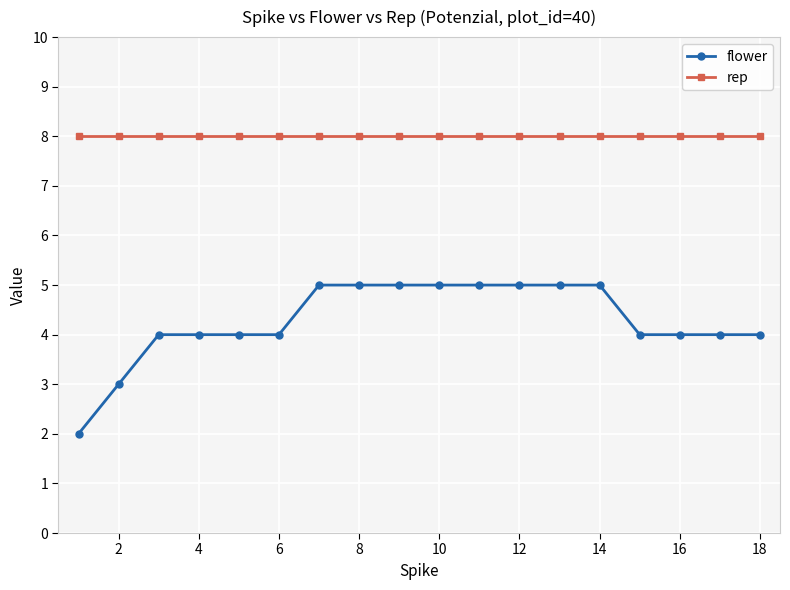

What is the sum of all flower values?

77